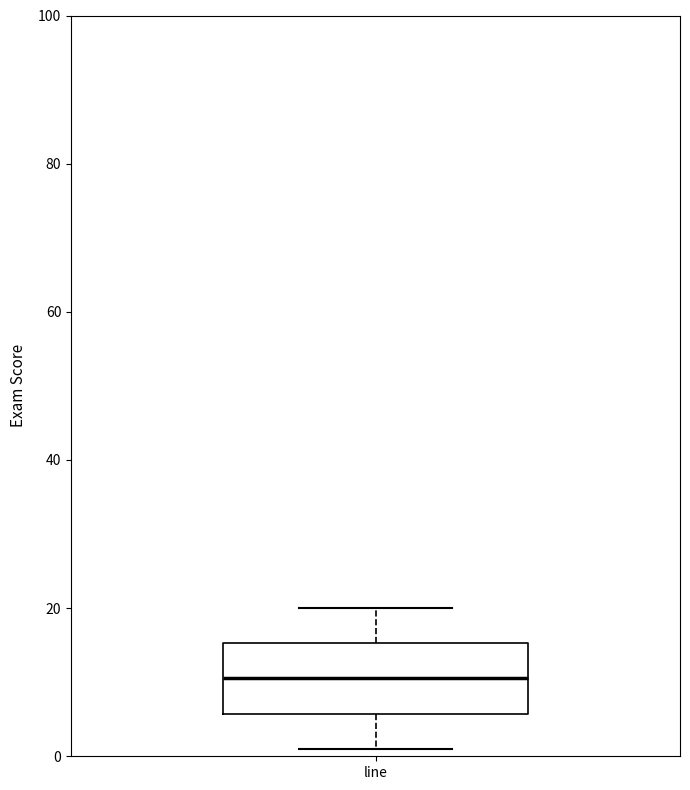

Where is the lower edge of the box for line on the y-axis? The values are not printed on the chart, so give them approximately, as read against the axis.

6